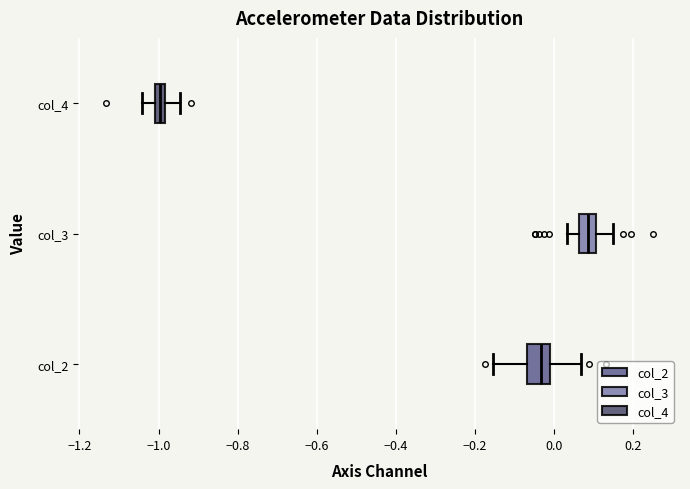

Which box has the furthest to the left median line?

col_4